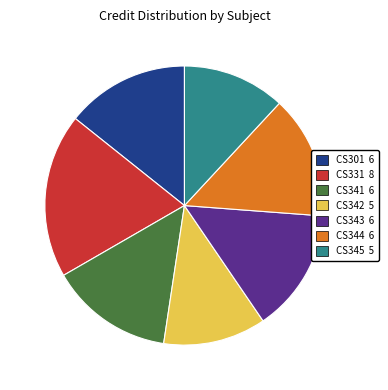

Is there a majority slice in this chart?

No